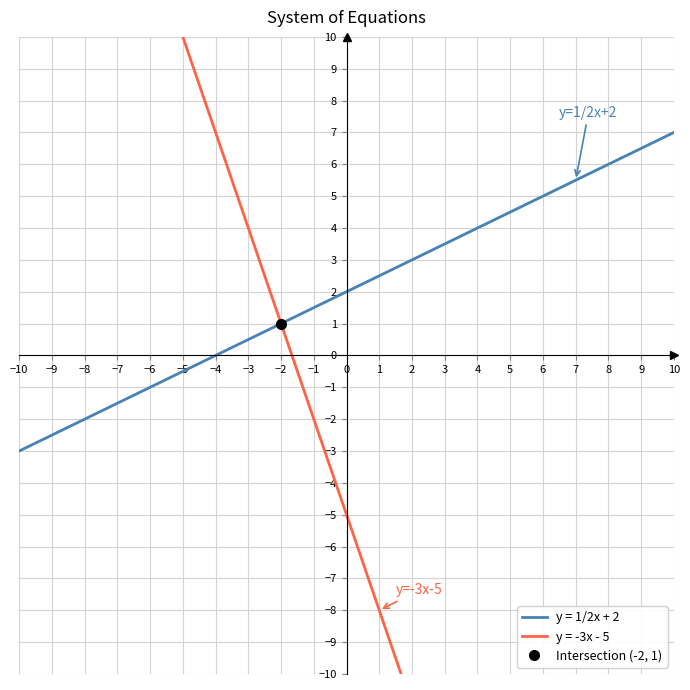

Which series has the largest total across all categories?

y = 1/2x + 2